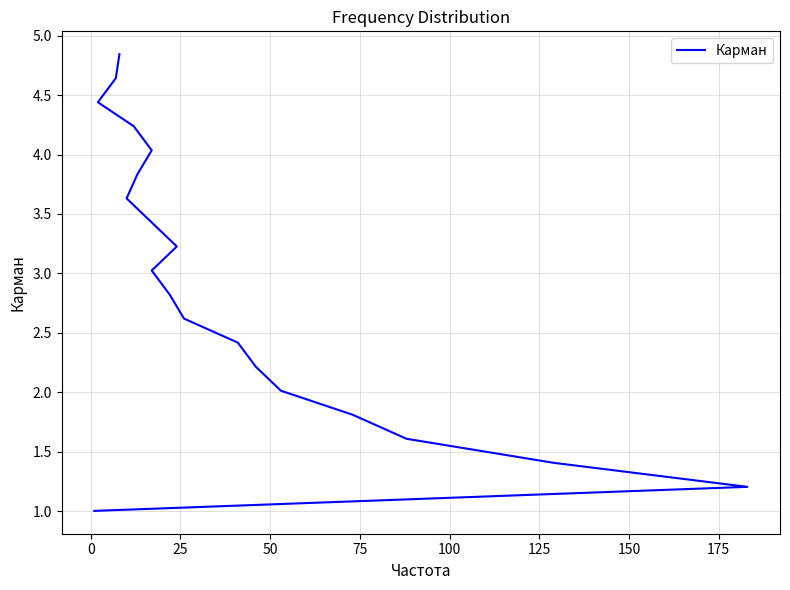

The value at 16 is 5.7. True or false?

False